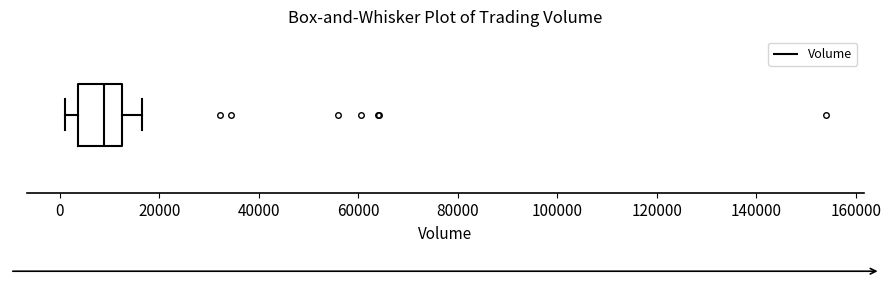

Where does the left whisker of the box end on the x-axis? The values are not printed on the chart, so give them approximately, as read against the axis.

2000